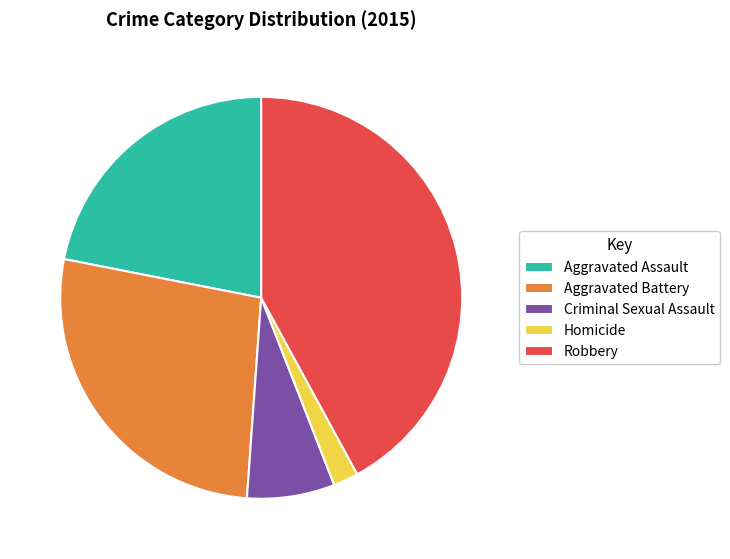

Between Aggravated Assault and Robbery, which is larger?

Robbery